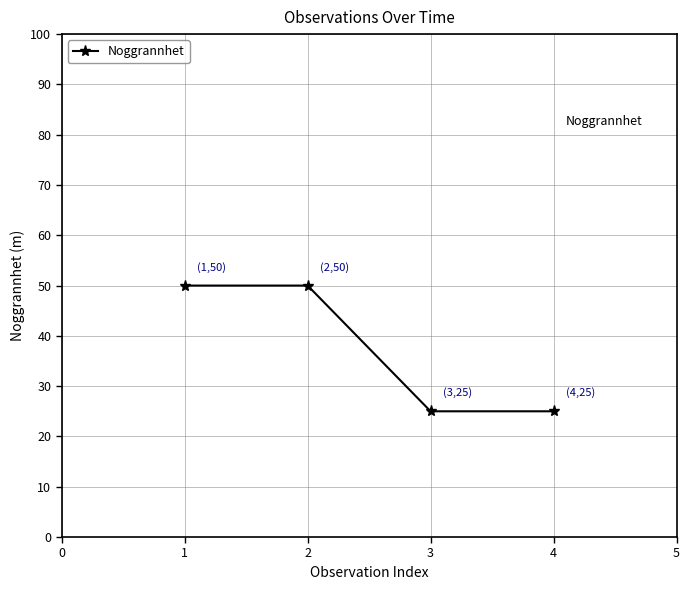

Reading left to right, list all the values displayed in this chart.

1=50	2=50	3=25	4=25